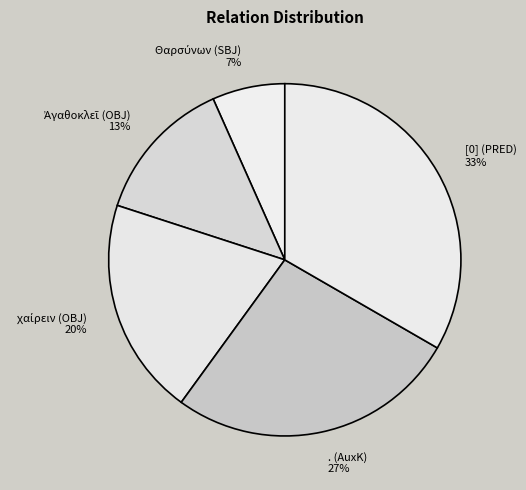

Count the number of slices in the pie.

5